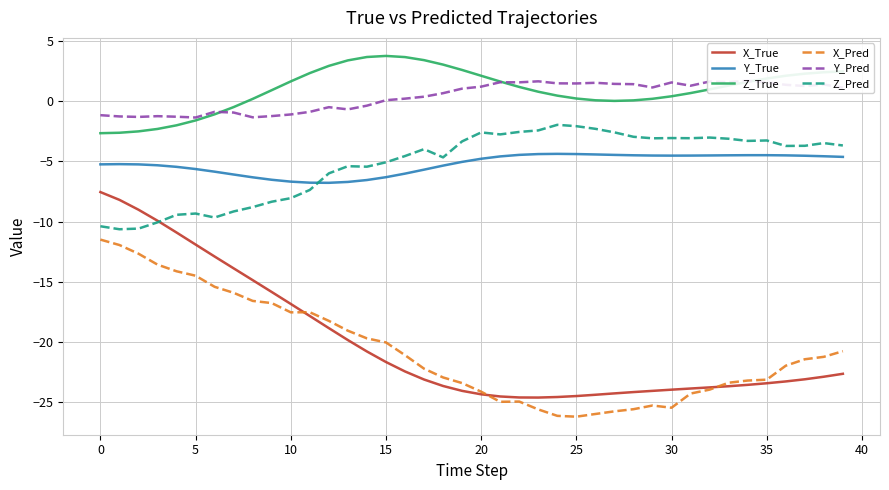

Which category has the lowest value in the Y_True series?

12